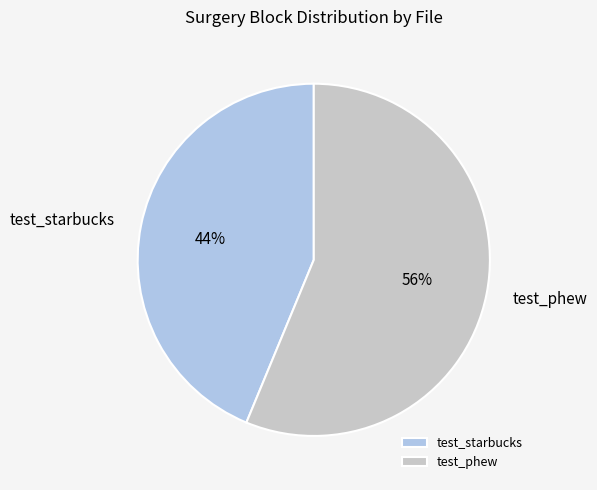

Which category accounts for the majority?

test_phew